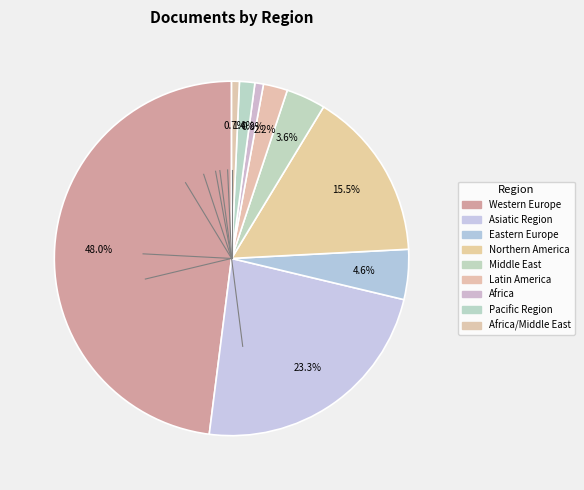

How many segments does this pie chart have?

9